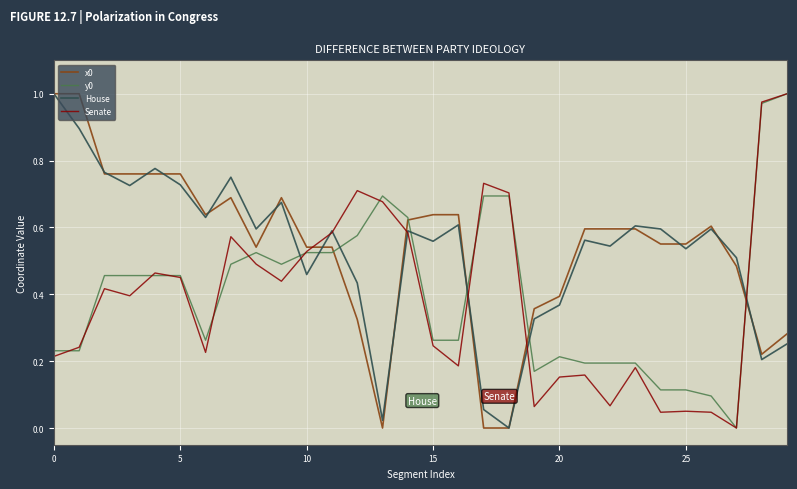

Is this an area chart (filled region under the line)?

No